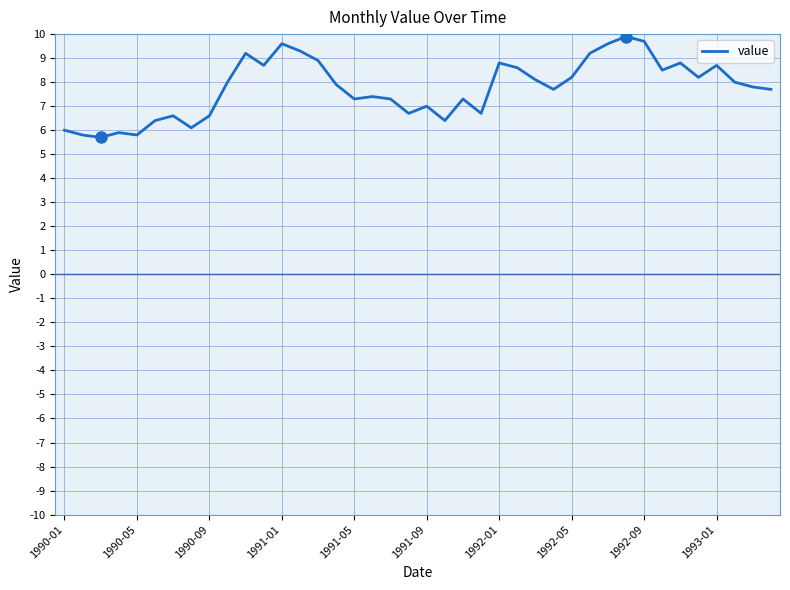

What is the smallest value displayed?

5.7